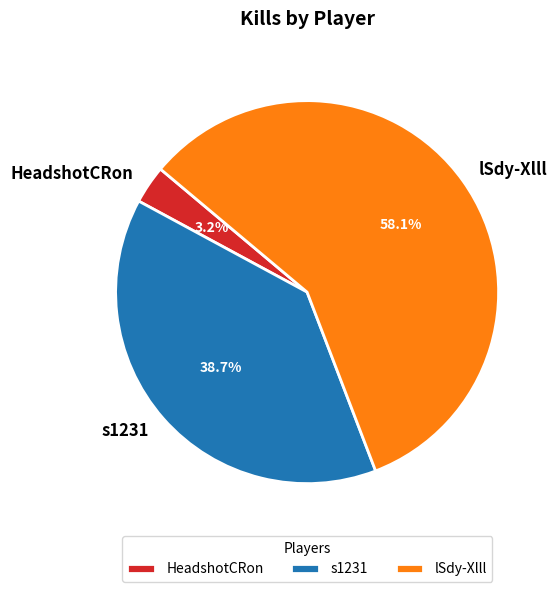

Which has a higher value, HeadshotCRon or s1231?

s1231